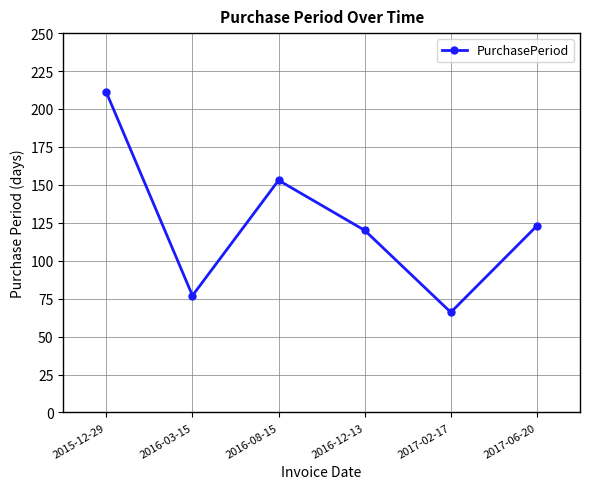

The chart shows a value of 31 at 2016-03-15. True or false?

False